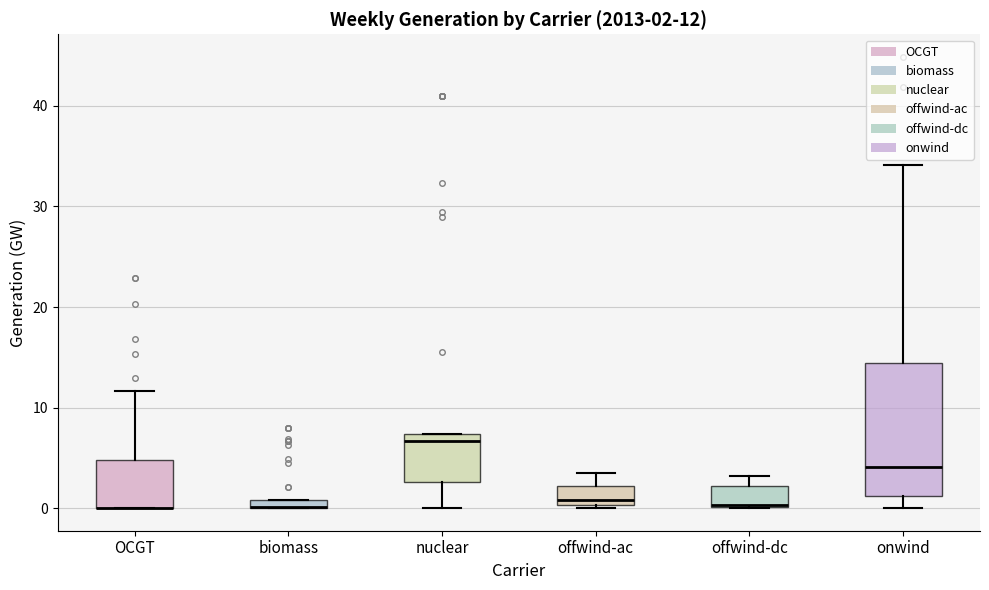

Which box is the tallest, from its lower edge to its upper edge?

onwind